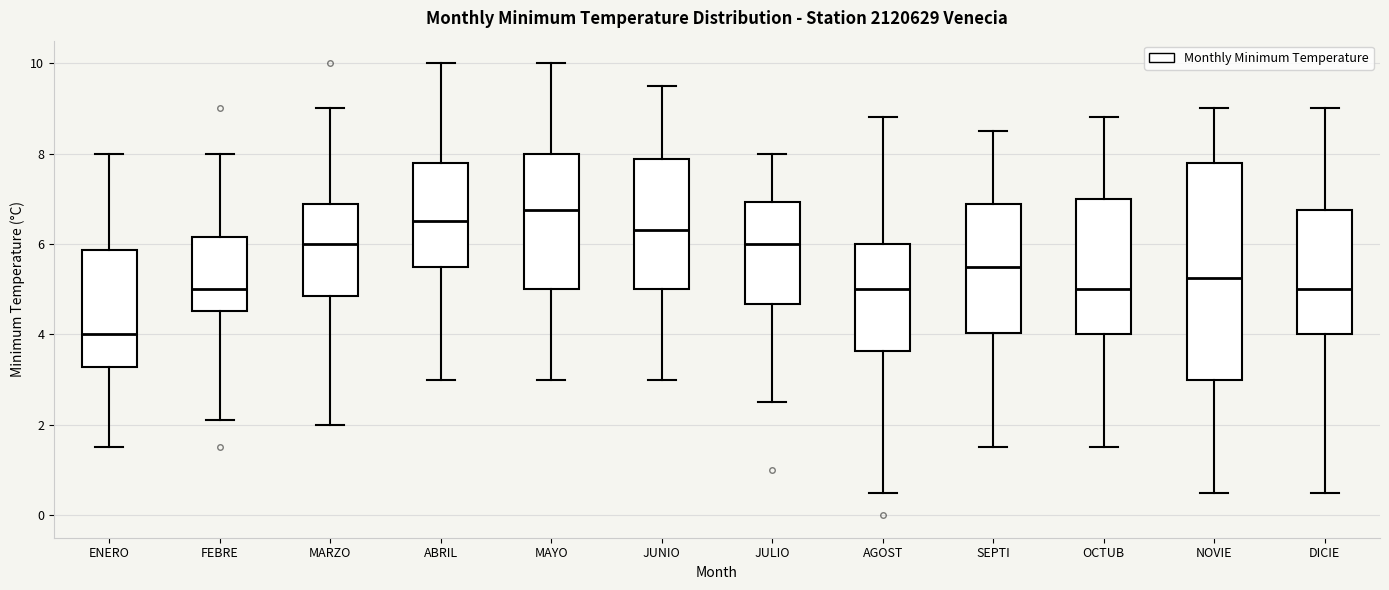

Reading left to right, read every box against the y-axis: the position of its median line, the range the box covers, and the ends of its whiskers. The values are not printed on the chart, so give them approximately, as read against the axis.

ENERO: median 4.0, box 3.2 to 5.8, whiskers 1.6 to 8.0
FEBRE: median 5.0, box 4.6 to 6.2, whiskers 2.2 to 8.0
MARZO: median 6.0, box 4.8 to 6.8, whiskers 2.0 to 9.0
ABRIL: median 6.6, box 5.6 to 7.8, whiskers 3.0 to 10.0
MAYO: median 6.8, box 5.0 to 8.0, whiskers 3.0 to 10.0
JUNIO: median 6.4, box 5.0 to 7.8, whiskers 3.0 to 9.6
JULIO: median 6.0, box 4.6 to 7.0, whiskers 2.6 to 8.0
AGOST: median 5.0, box 3.6 to 6.0, whiskers 0.6 to 8.8
SEPTI: median 5.6, box 4.0 to 6.8, whiskers 1.6 to 8.6
OCTUB: median 5.0, box 4.0 to 7.0, whiskers 1.6 to 8.8
NOVIE: median 5.2, box 3.0 to 7.8, whiskers 0.6 to 9.0
DICIE: median 5.0, box 4.0 to 6.8, whiskers 0.6 to 9.0